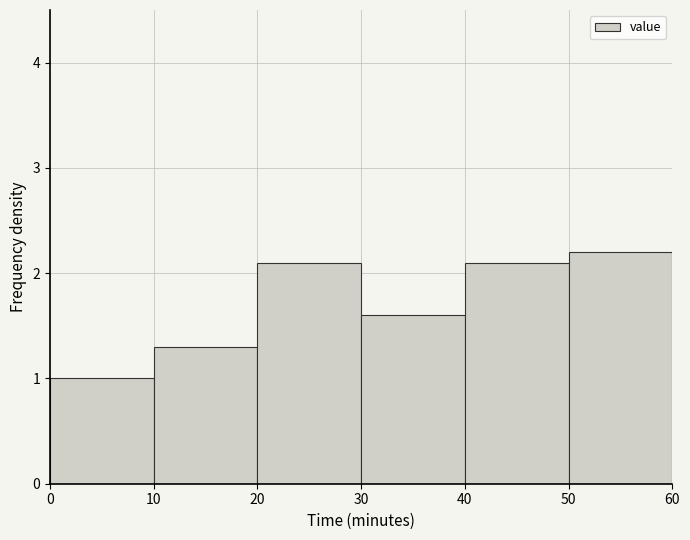

Which range on the x-axis has the tallest bar?

50 to 60